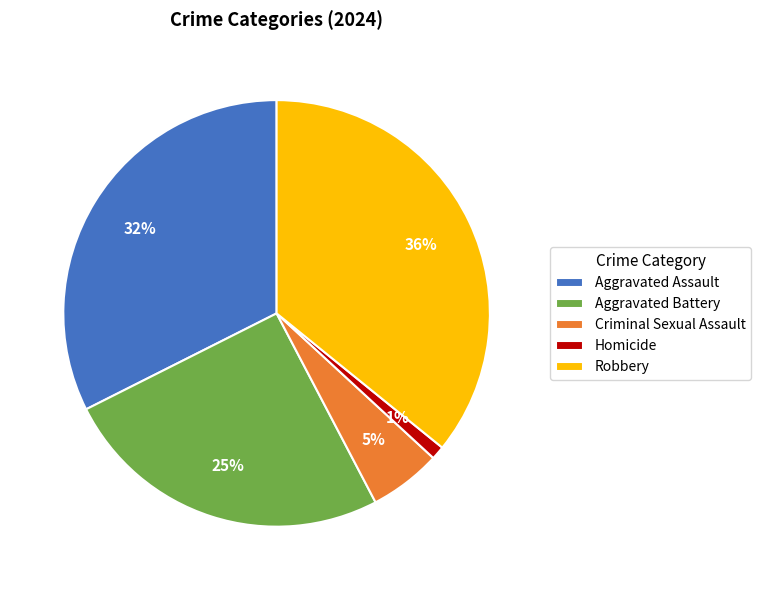

Between Robbery and Aggravated Assault, which is larger?

Robbery